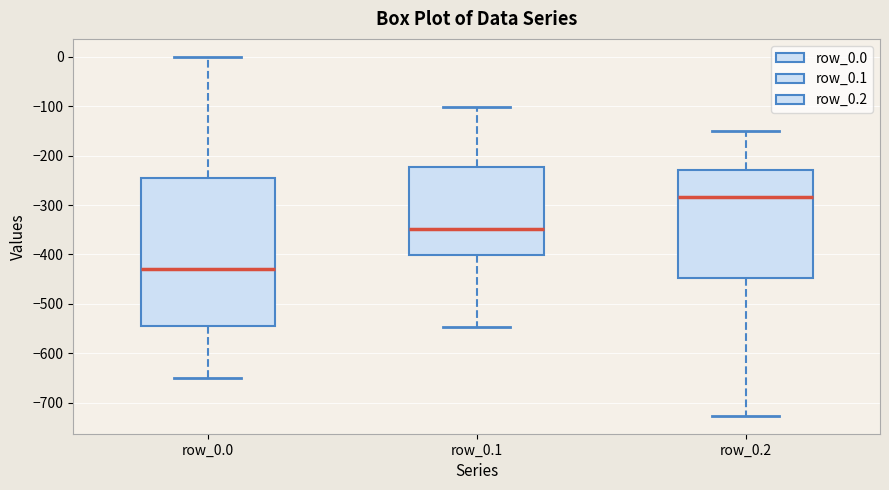

Which box is the tallest, from its lower edge to its upper edge?

row_0.0